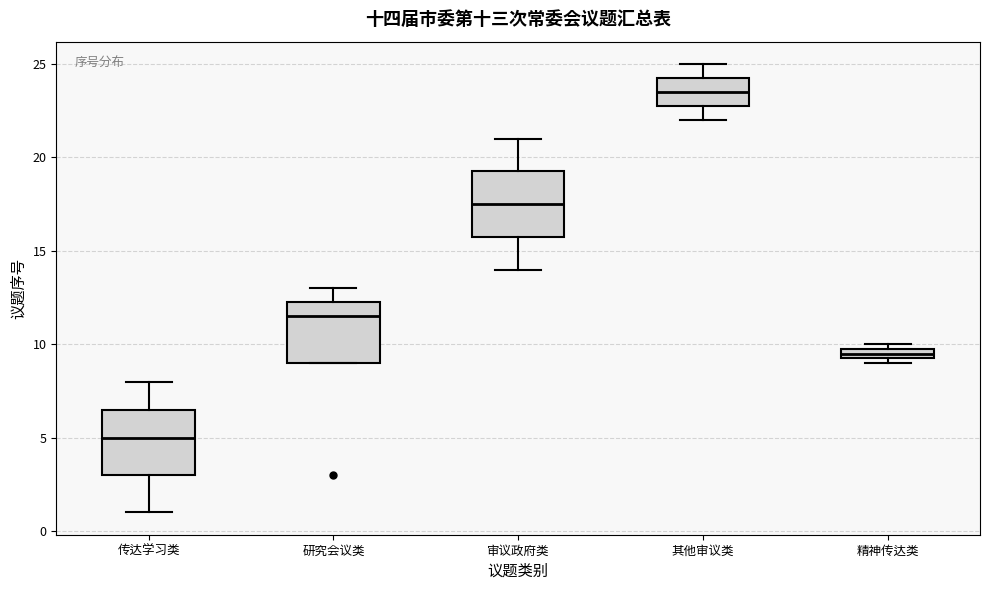

Where is the lower edge of the box for 其他审议类 on the y-axis? The values are not printed on the chart, so give them approximately, as read against the axis.

23.0